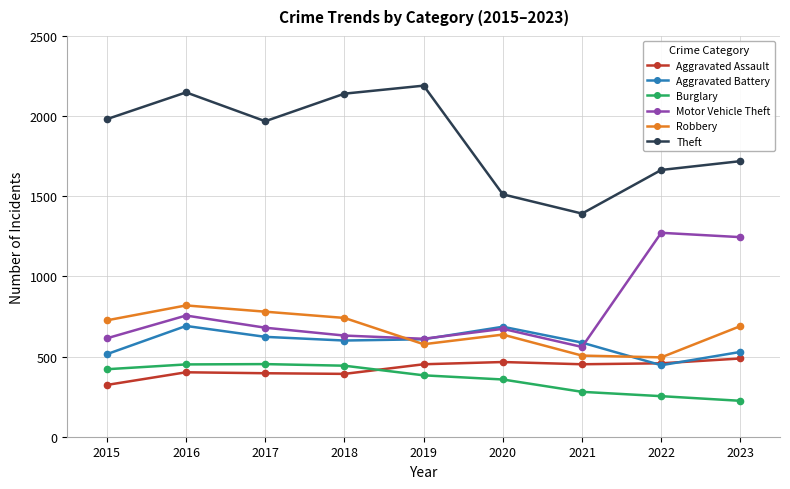

Count the number of data series in this chart.

6